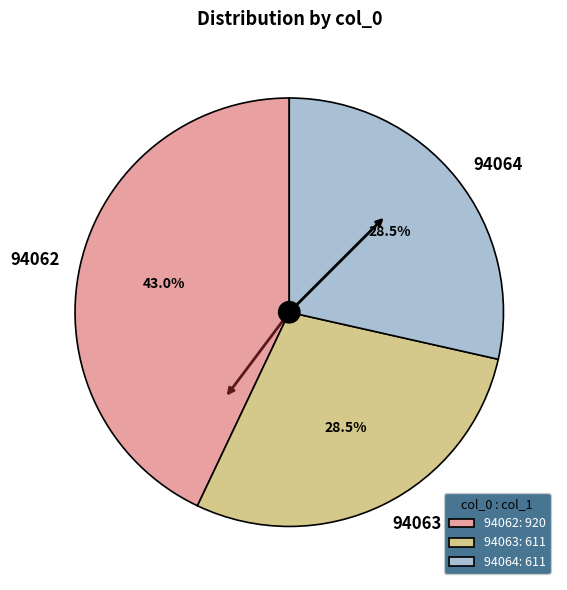

To the nearest percent, what percentage of the pie is 94062?

43%